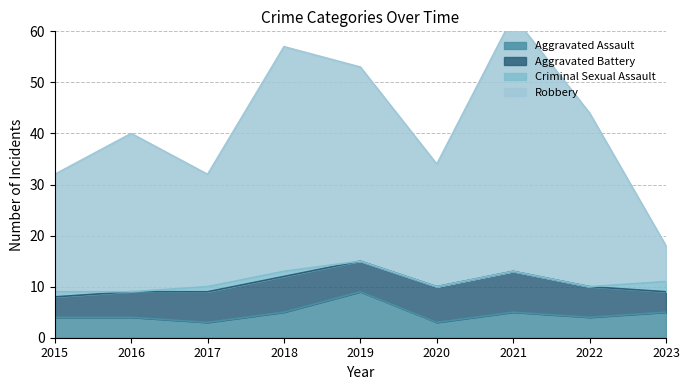

At which label is Robbery closest to 40?

2016